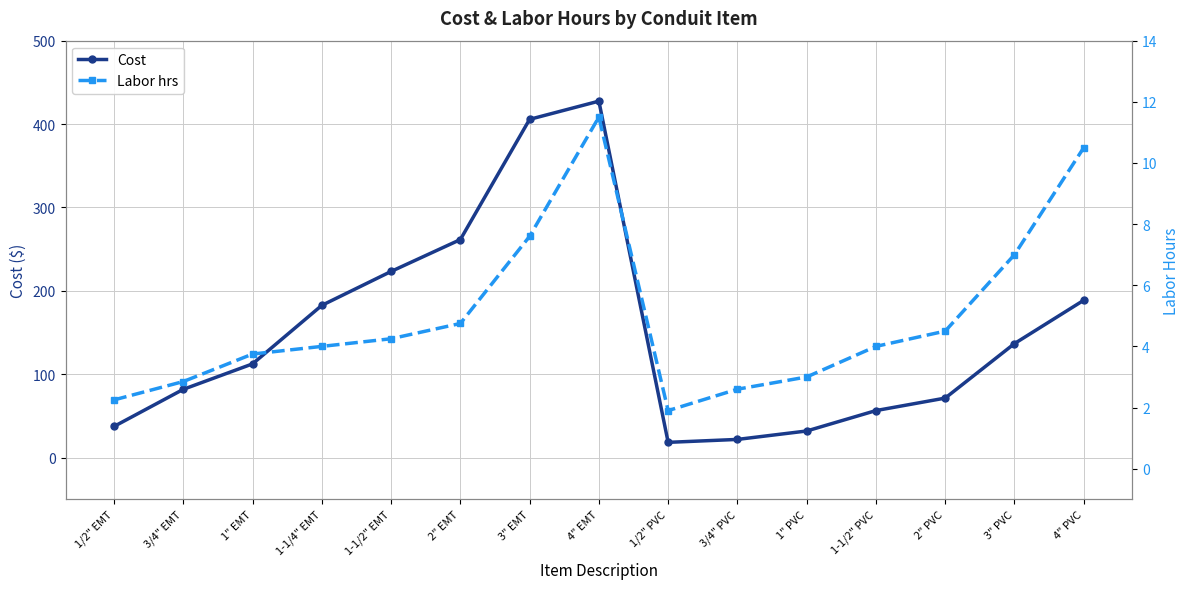

What is the label of the 3rd point from the right?

2" PVC